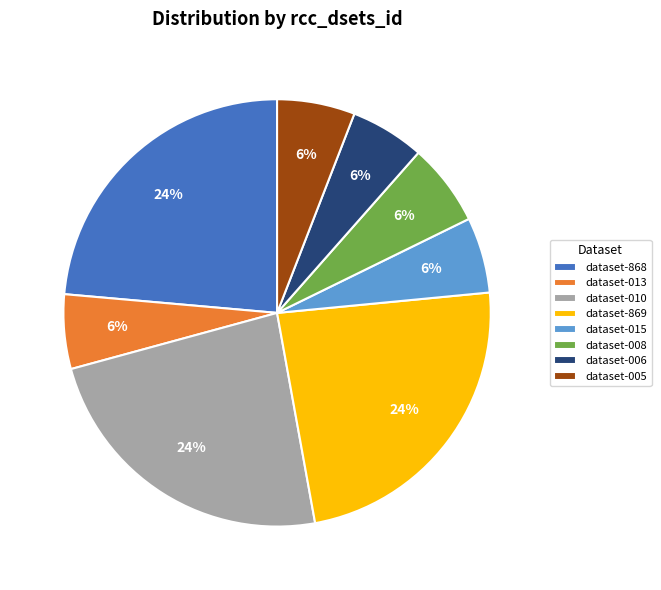

What is the ratio of the value at dataset-006 to the value at dataset-013?

1.0